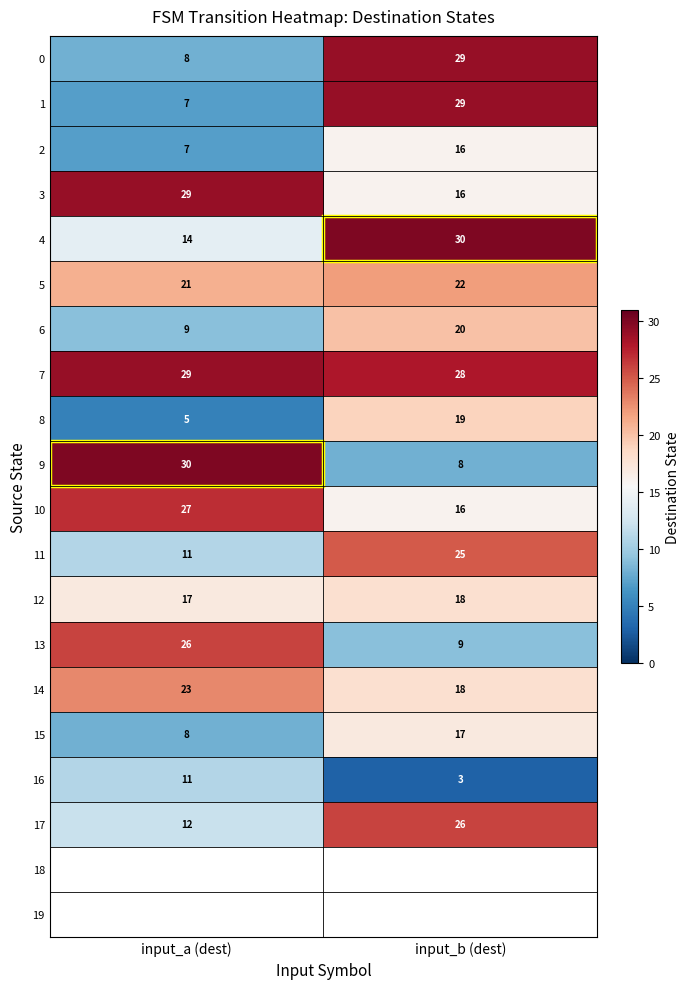

Is it true that 12 equals 31.5 at input_b (dest)?

False